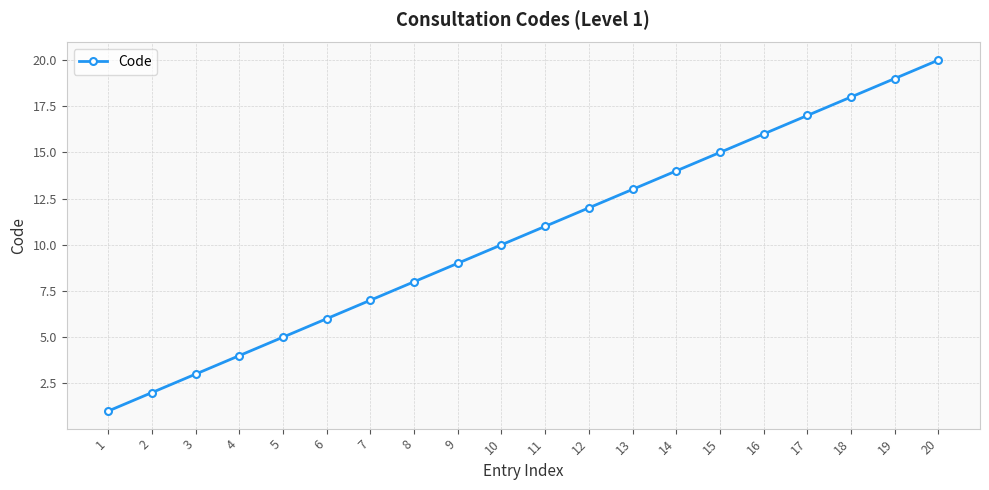

The chart shows a value of 5 at 5. True or false?

True